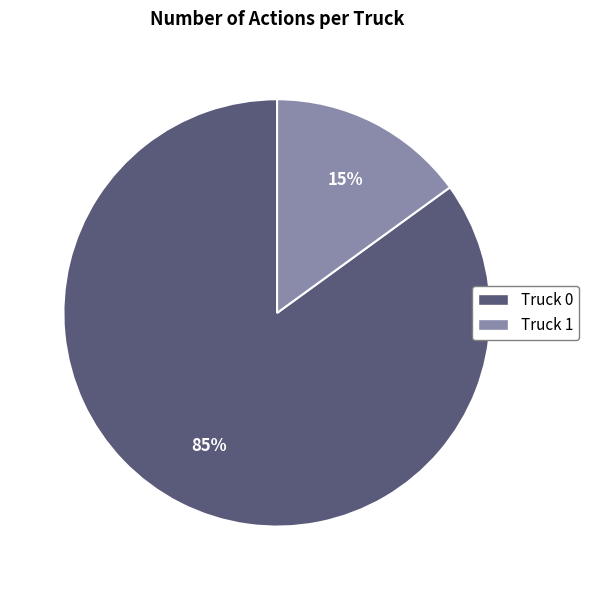

Is the sum of Truck 0 and Truck 1 greater than half?

Yes